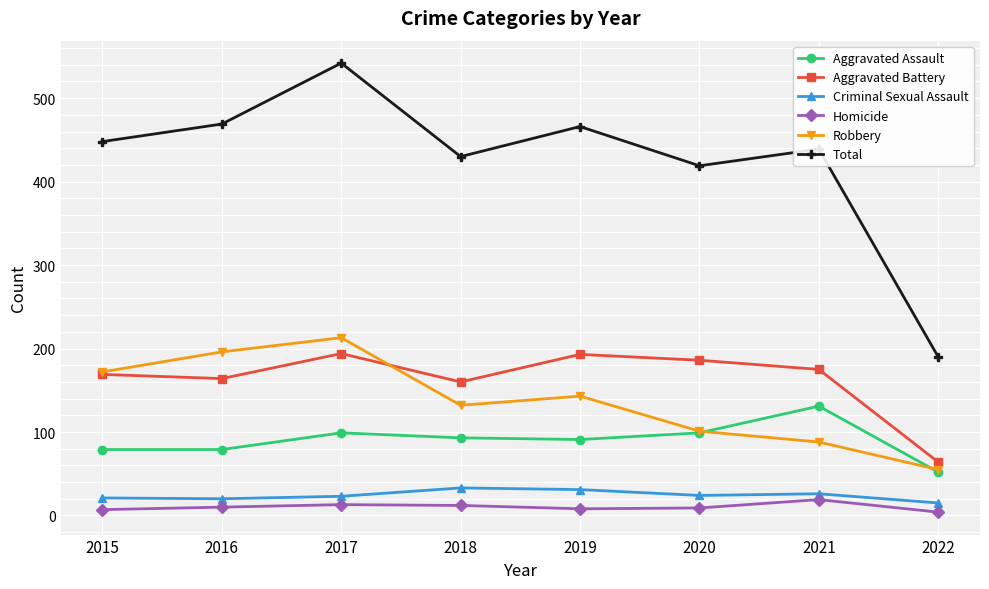

How many lines are shown in the chart?

6